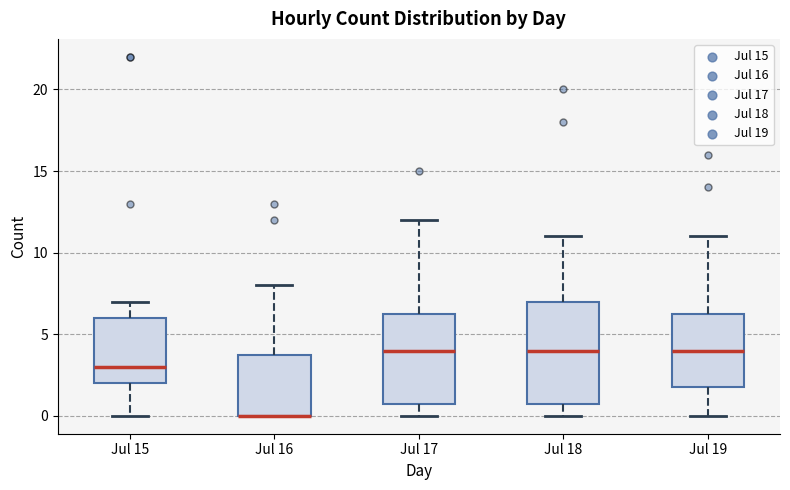

Reading left to right, read every box against the y-axis: the position of its median line, the range the box covers, and the ends of its whiskers. The values are not printed on the chart, so give them approximately, as read against the axis.

Jul 15: median 3.0, box 2.0 to 6.0, whiskers 0.0 to 7.0
Jul 16: median 0.0 (drawn on the box's lower edge), box 0.0 to 4.0, whiskers 0.0 to 8.0
Jul 17: median 4.0, box 1.0 to 6.5, whiskers 0.0 to 12.0
Jul 18: median 4.0, box 1.0 to 7.0, whiskers 0.0 to 11.0
Jul 19: median 4.0, box 2.0 to 6.5, whiskers 0.0 to 11.0